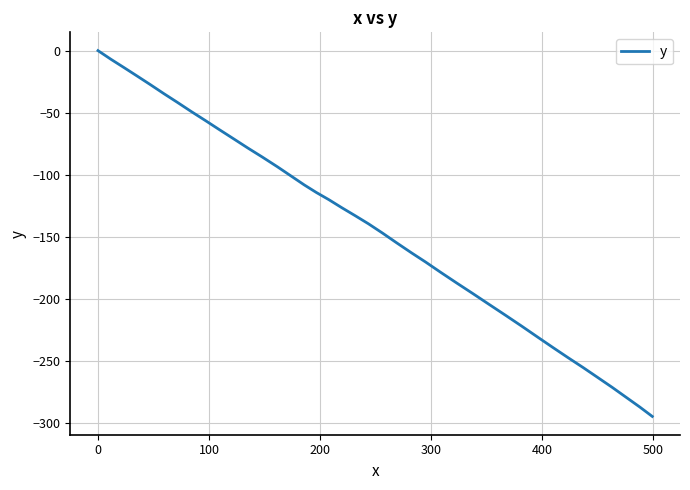

What is the difference between the maximum and minimum values?

294.7